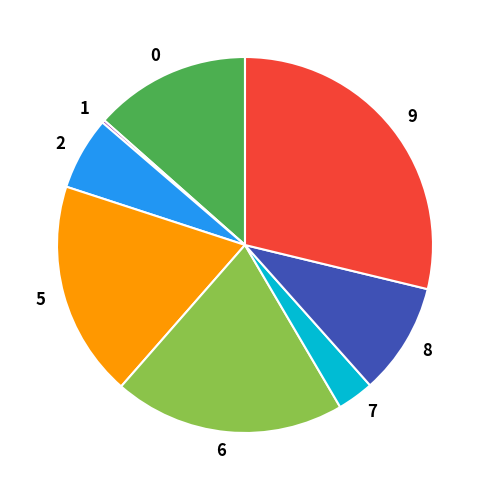

Do 5 and 2 together represent more than half of the pie?

No